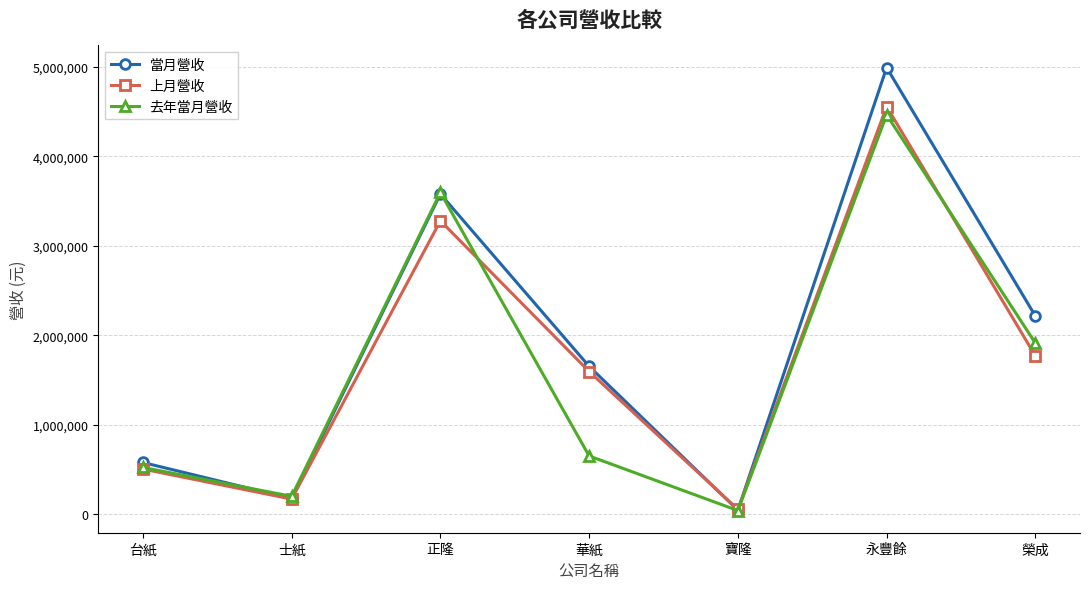

Reading left to right, what are all the values shown in this chart?

當月營收: 576545	172109	3580126	1651608	42980	4993482	2214698
上月營收: 502724	166897	3279695	1593979	52033	4557684	1768171
去年當月營收: 521067	197920	3596404	649460	38560	4465487	1911278